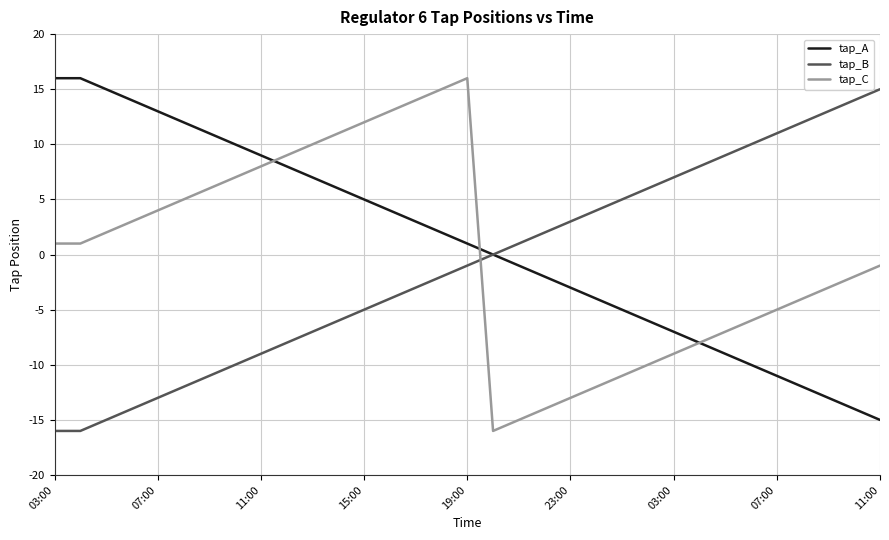

What is the difference between the maximum and second lowest values in the tap_A series?

30